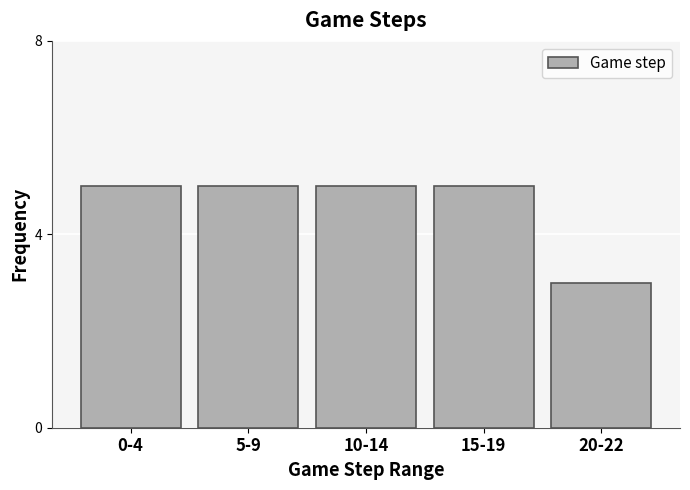

Reading left to right, list all the values displayed in this chart.

0-4=5	5-9=5	10-14=5	15-19=5	20-22=3